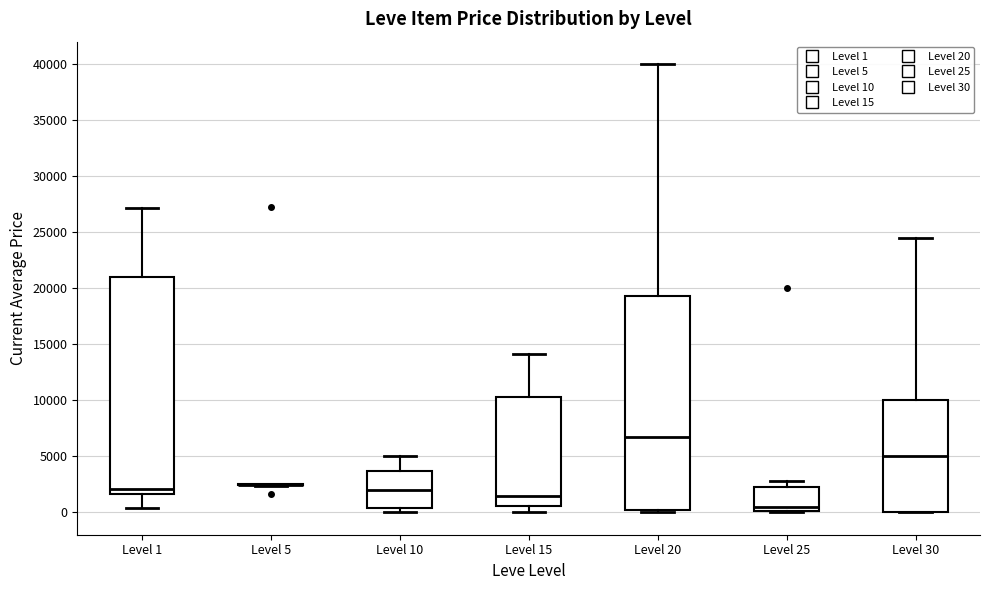

Where does the median line of the box for Level 10 sit on the y-axis? The values are not printed on the chart, so give them approximately, as read against the axis.

2000